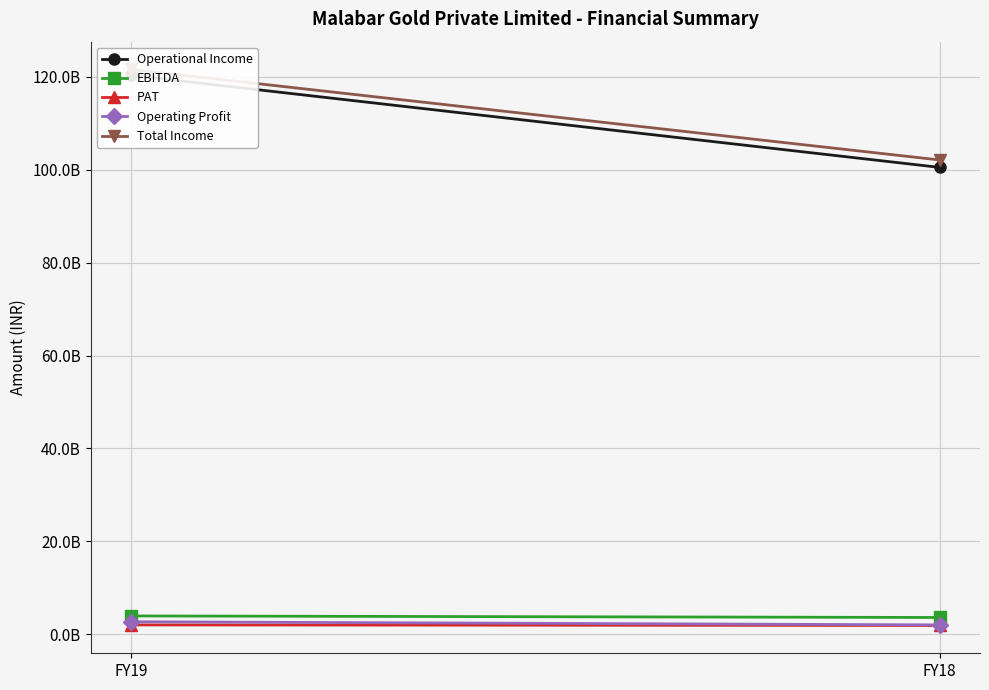

What is the difference between the PAT values at FY18 and FY19?

120000000